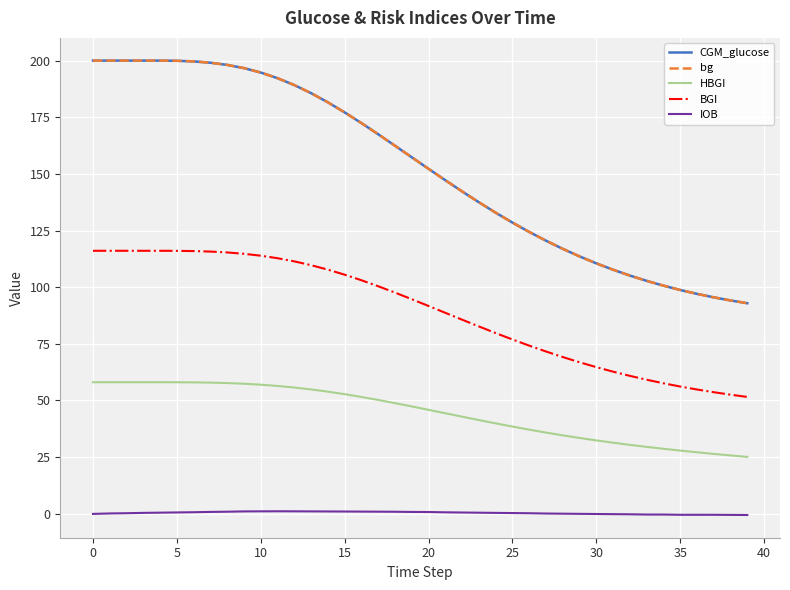

What is the minimum value for HBGI?

25.1